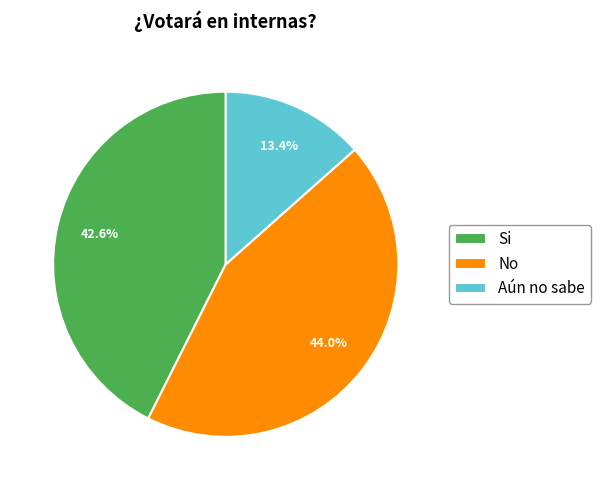

What is the largest slice in the pie chart?

No